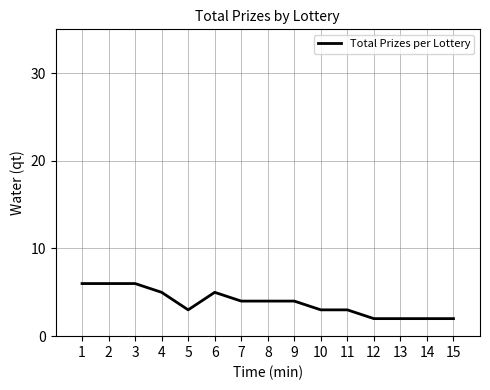

Which has a higher value, 10 or 12?

10